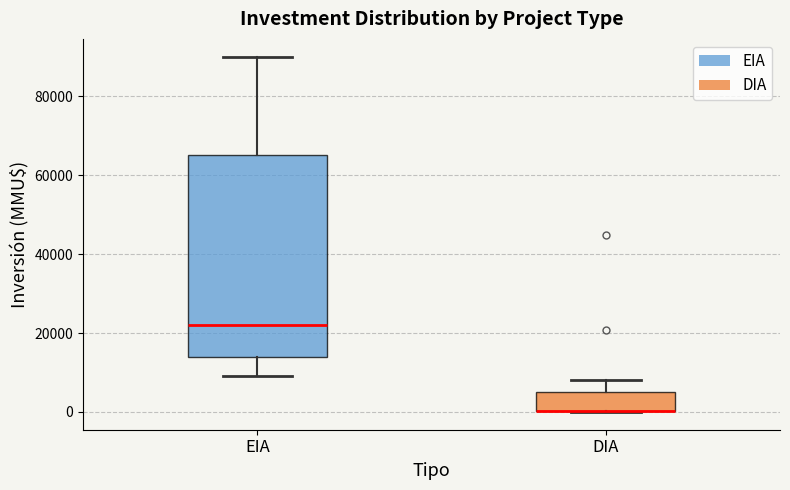

Comparing the boxes themselves (not the whiskers), which one is the tallest?

EIA